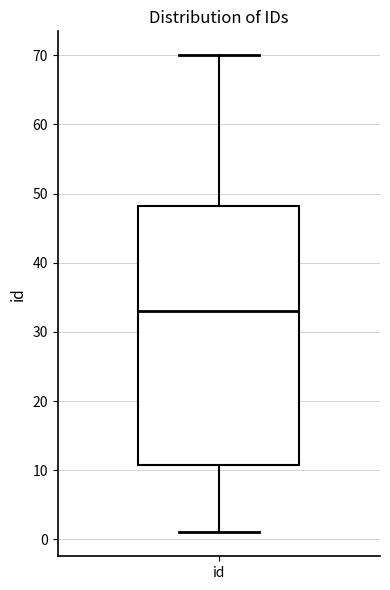

Read this box plot against the y-axis: the position of the median line, the range covered by the box, and the ends of both whiskers. The values are not printed on the chart, so give them approximately, as read against the axis.

median 33, box 11 to 48, whiskers 1 to 70